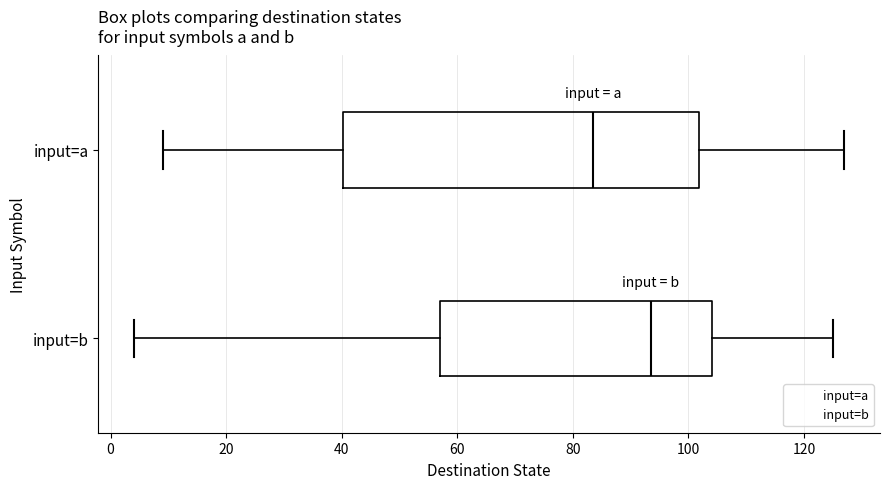

Which box's median line is the furthest to the left?

input=a